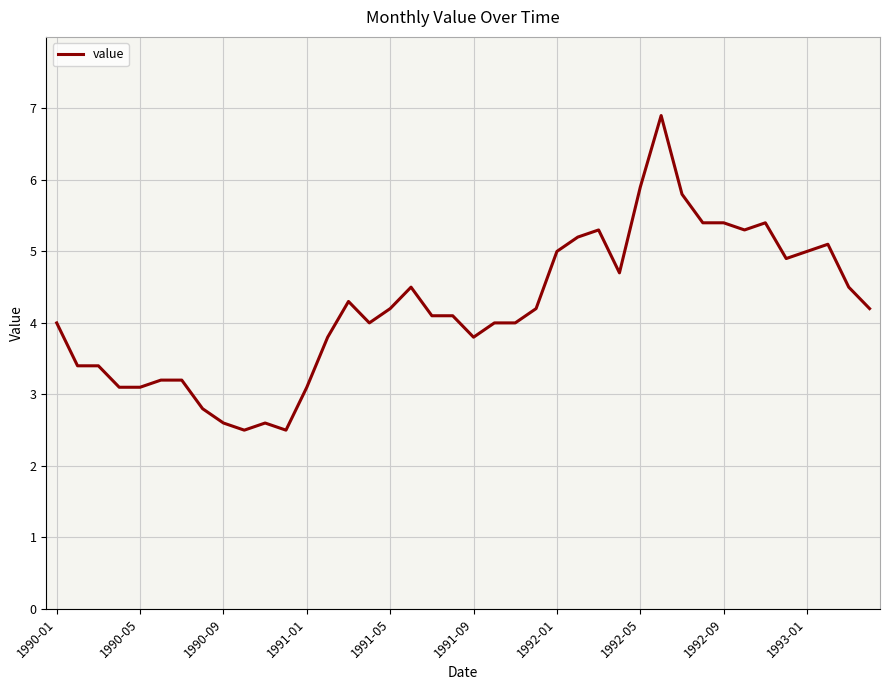

Reading left to right, list all the values displayed in this chart.

4.0	3.4	3.4	3.1	3.1	3.2	3.2	2.8	2.6	2.5	2.6	2.5	3.1	3.8	4.3	4.0	4.2	4.5	4.1	4.1	3.8	4.0	4.0	4.2	5.0	5.2	5.3	4.7	5.9	6.9	5.8	5.4	5.4	5.3	5.4	4.9	5.0	5.1	4.5	4.2